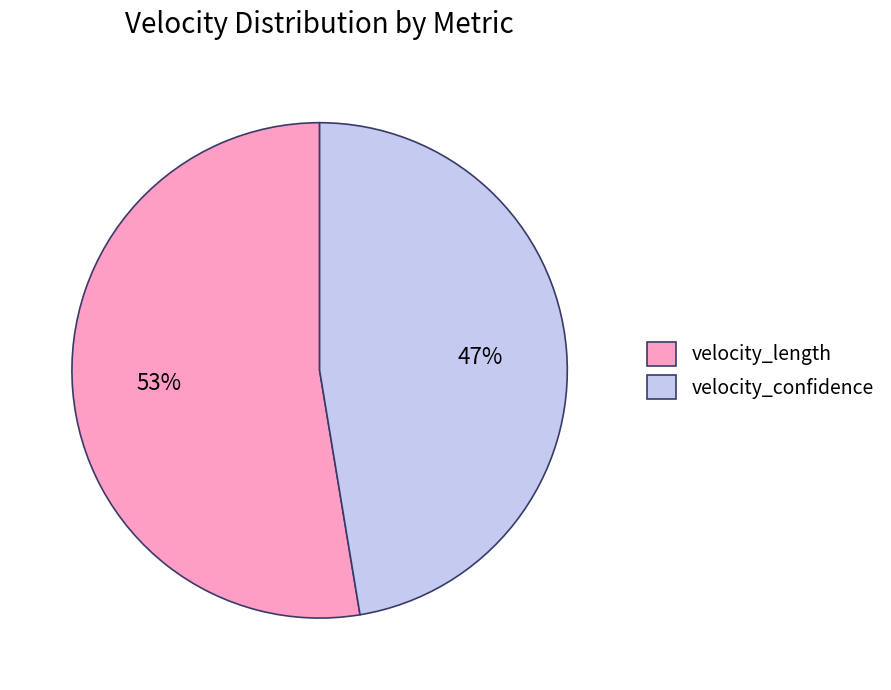

Is the sum of velocity_length and velocity_confidence greater than half?

Yes